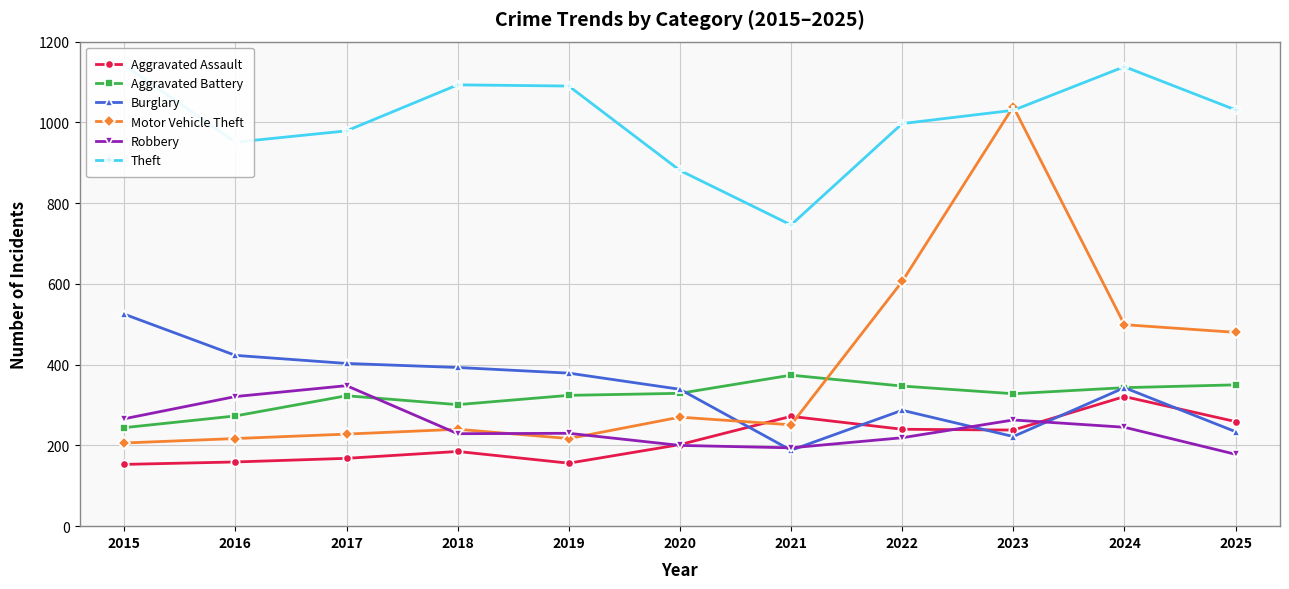

What is the value of the Theft point at the 6th from the left?

881